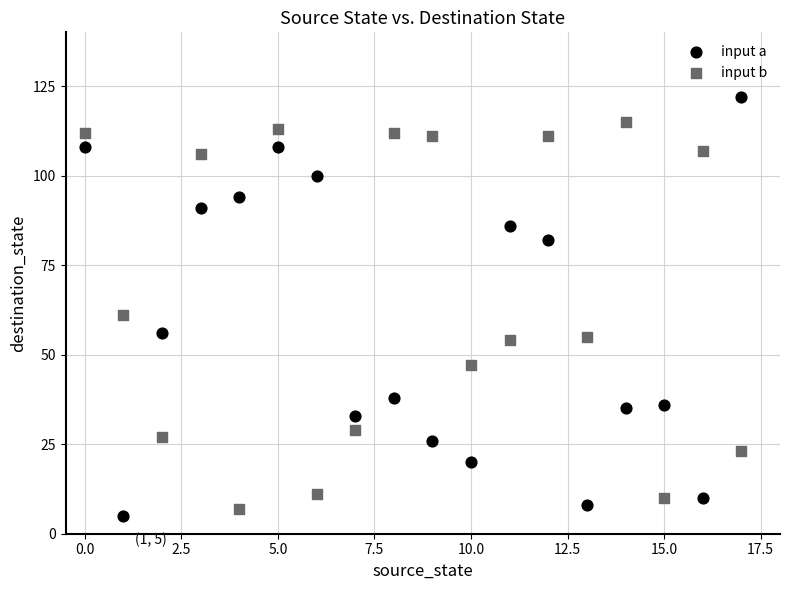

Which series reaches the maximum Y coordinate?

input a